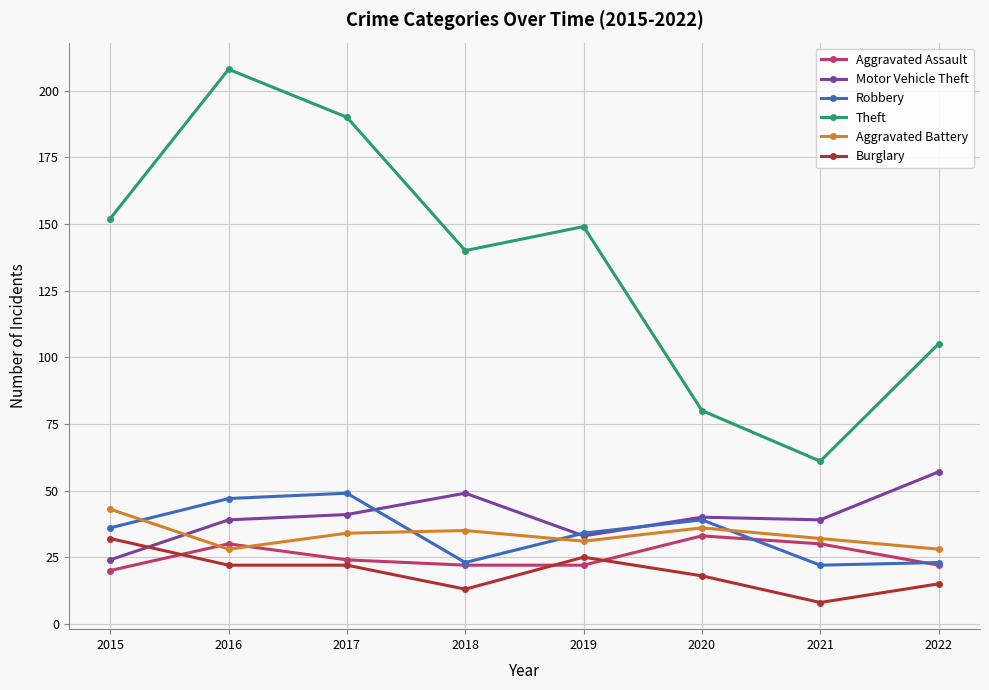

Read the Theft value at 2020.

80